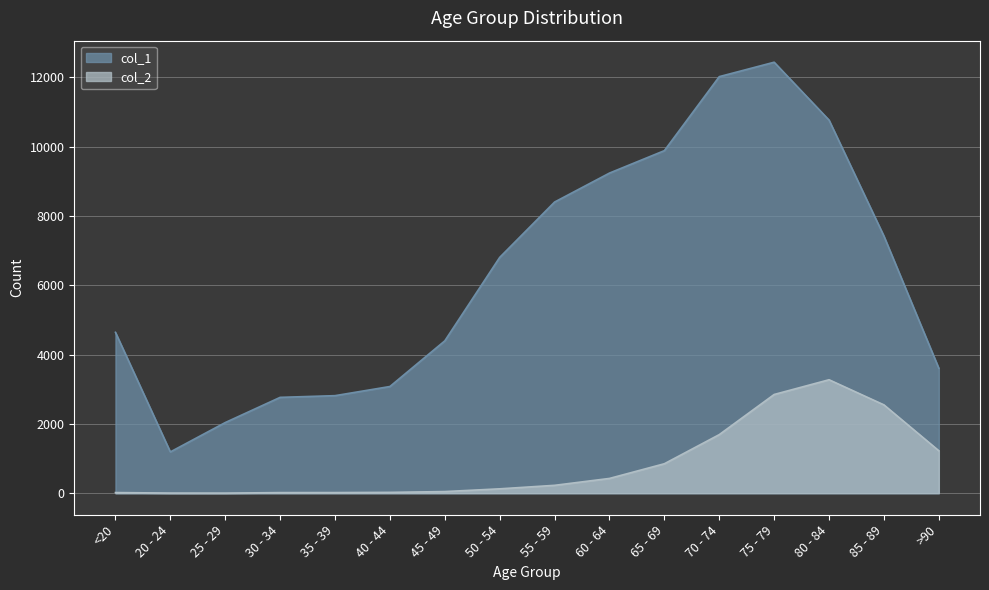

True or false: col_1 and col_2 cross at least once.

False